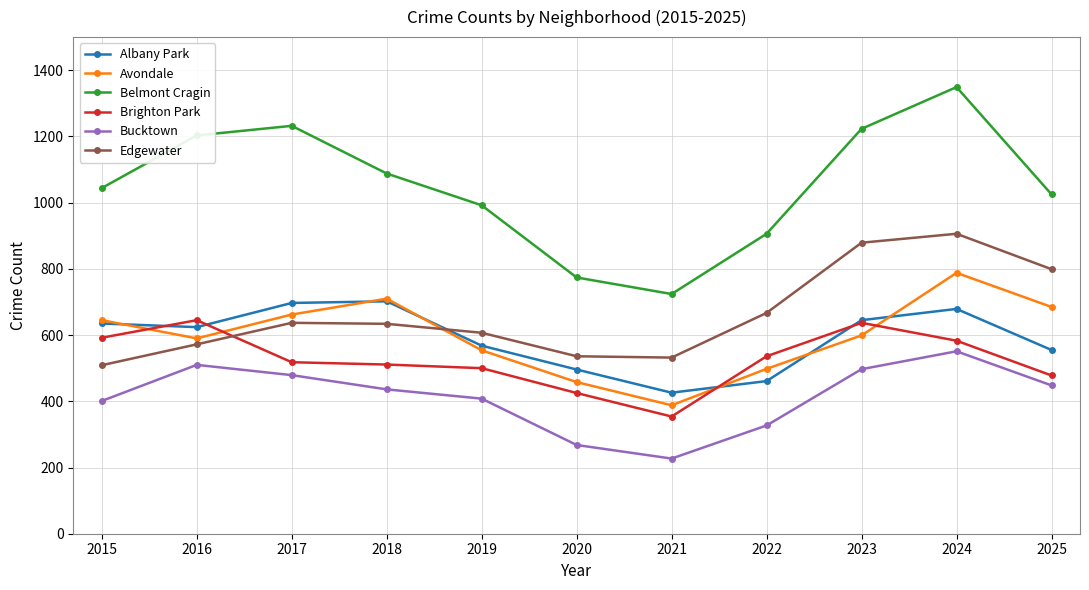

Rank the series by their maximum value, from highest to lowest.

Belmont Cragin, Edgewater, Avondale, Albany Park, Brighton Park, Bucktown